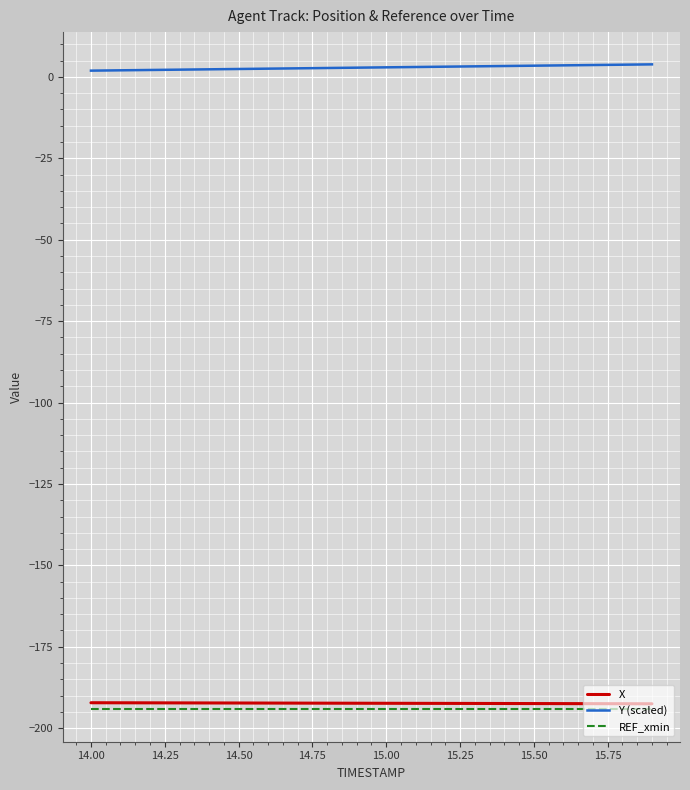

What is the smallest value displayed?

-194.3